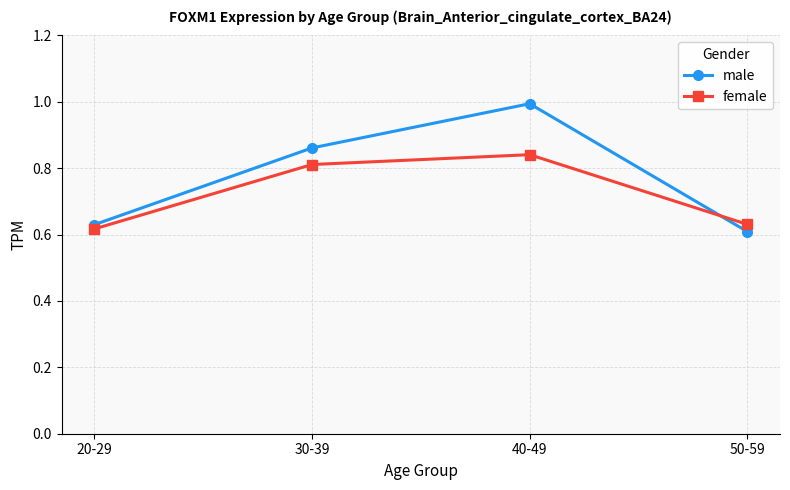

What are all the series names shown in the legend?

male, female